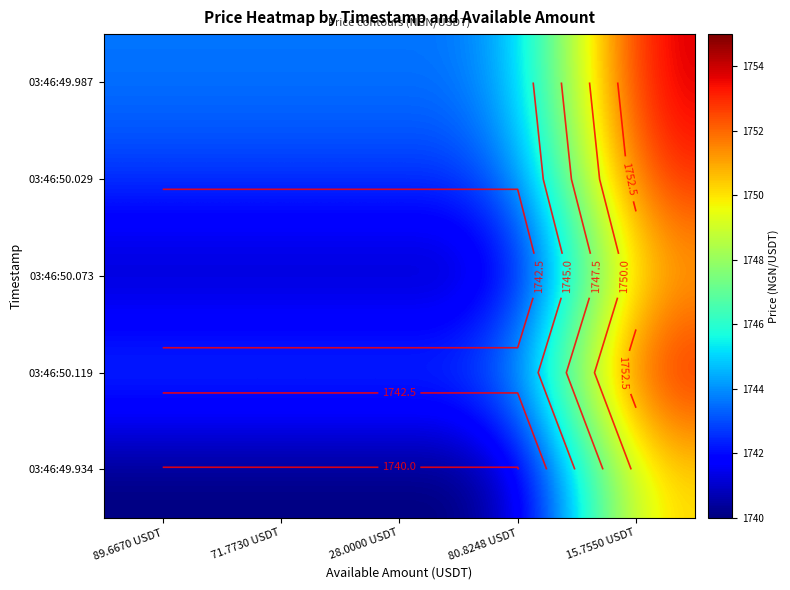

Count the number of categories in the chart.

5